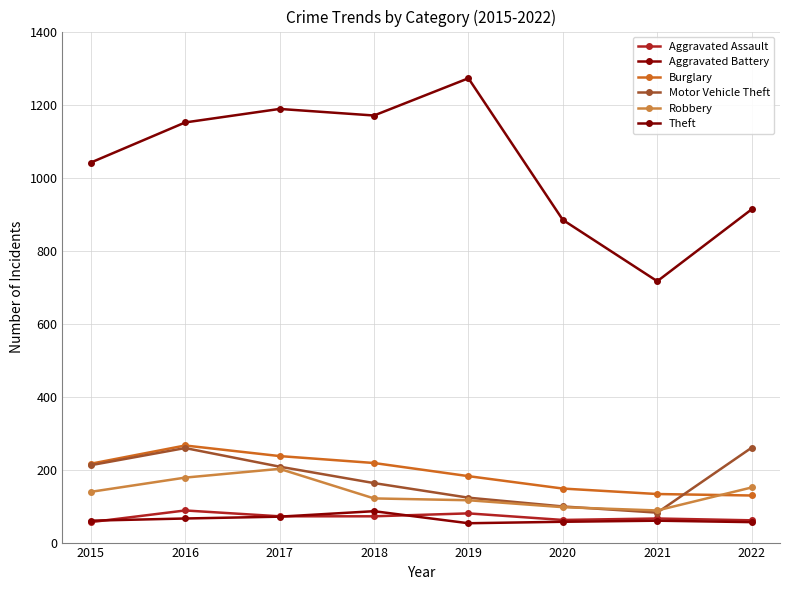

Is the value of Aggravated Battery at 2019 greater than the value of Theft at 2017?

No